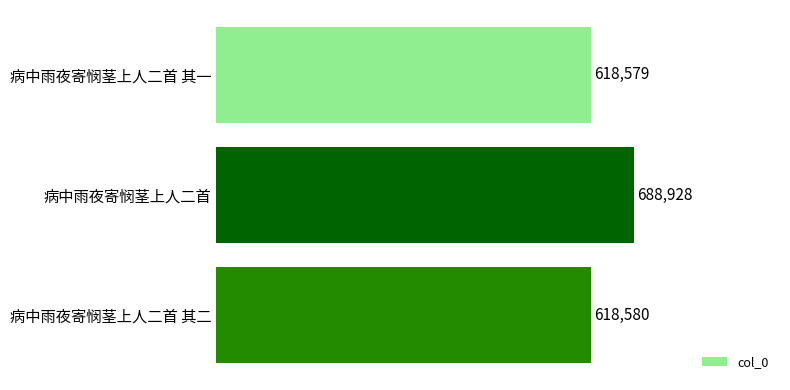

What is the minimum value shown in the chart?

618579